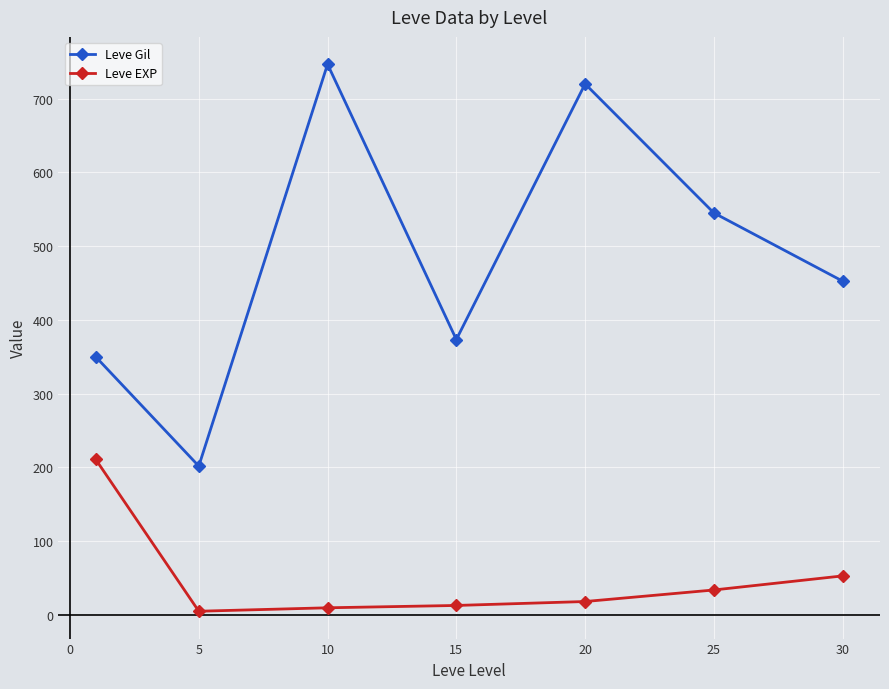

List the series in order of their peak value, highest first.

Leve Gil, Leve EXP